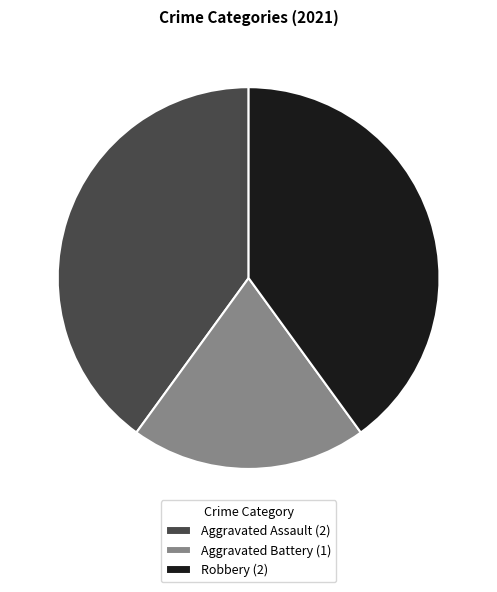

Is there any slice that represents more than half of the pie?

No